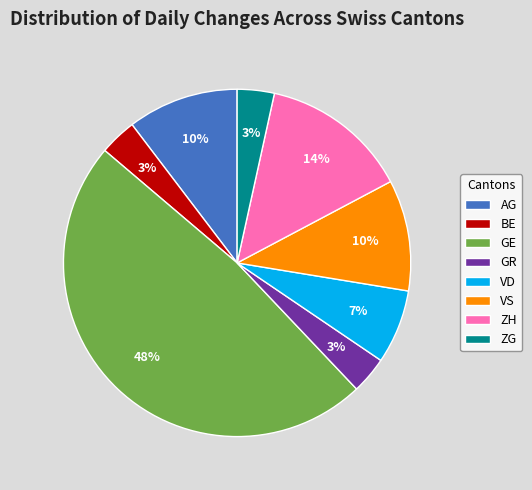

Does any single category account for the majority?

No